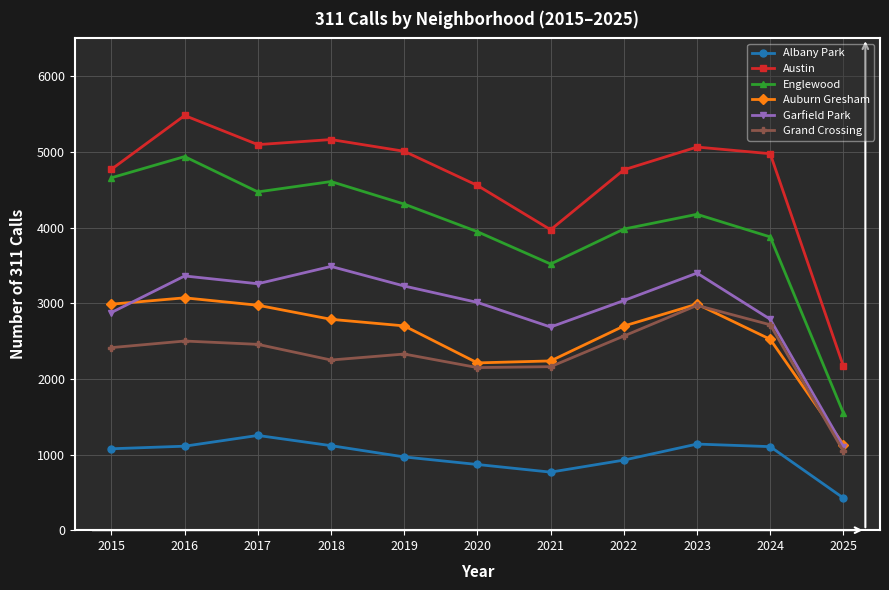

At 2018, list the series in order from largest to smallest.

Austin, Englewood, Garfield Park, Auburn Gresham, Grand Crossing, Albany Park